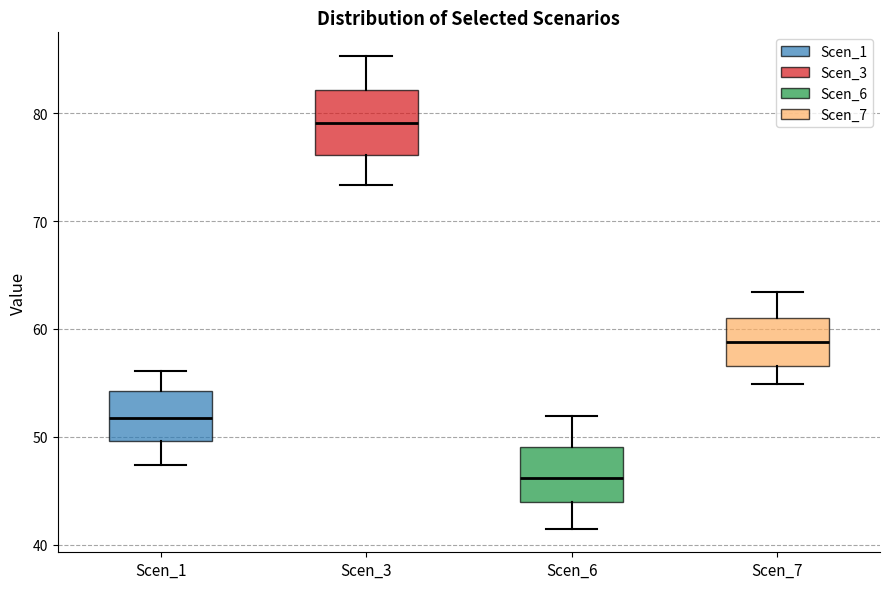

Which box's median line is the lowest?

Scen_6